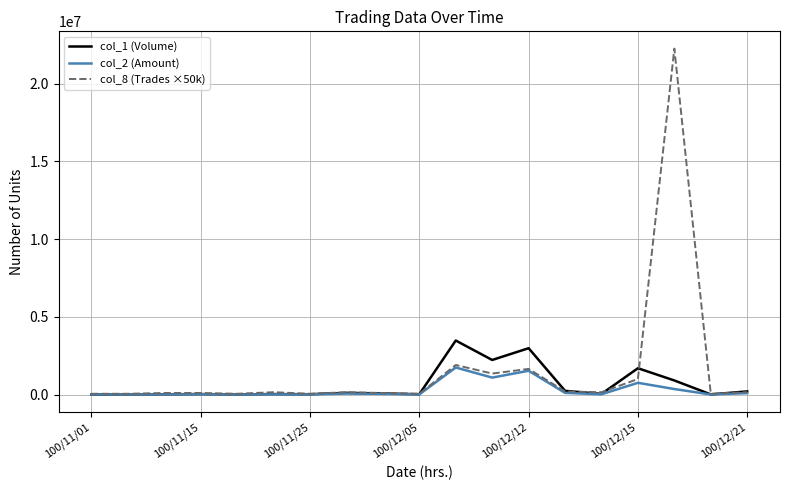

Rank the series by their maximum value, from highest to lowest.

col_8 (Trades ×50k), col_1 (Volume), col_2 (Amount)